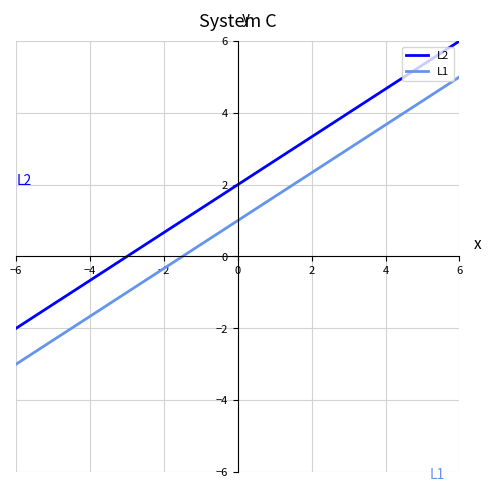

True or false: L2 and L1 intersect in this chart.

False